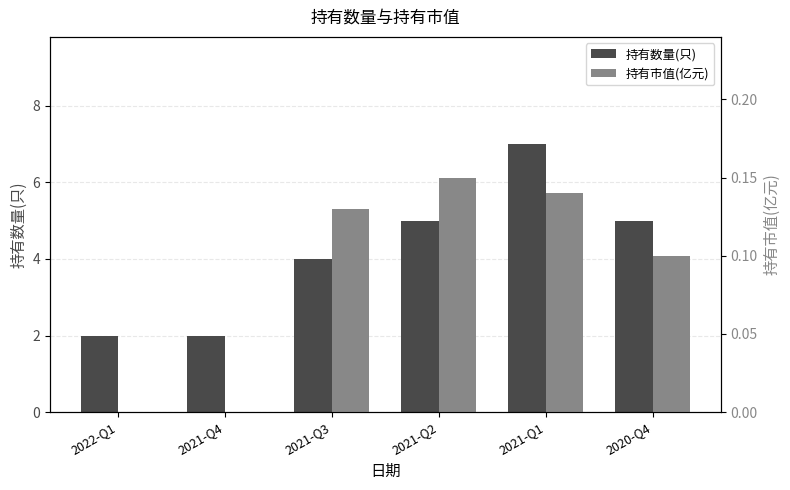

How many values in the 持有市值(亿元) series exceed 0?

4